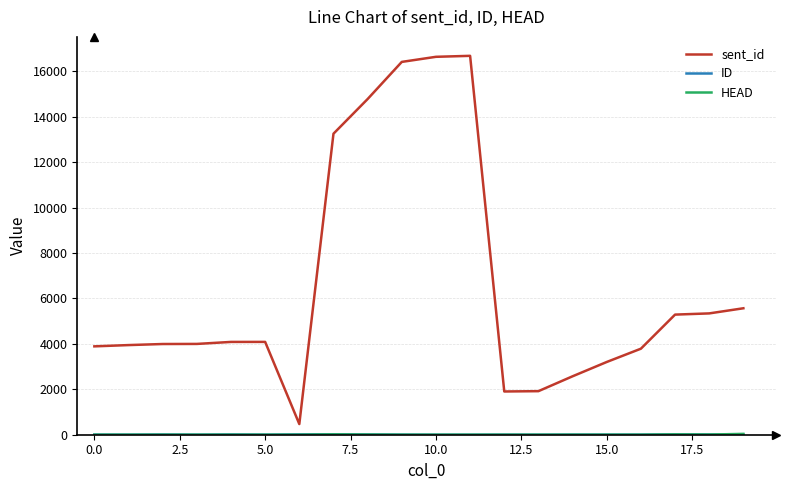

Which series has the largest range (max minus min)?

sent_id